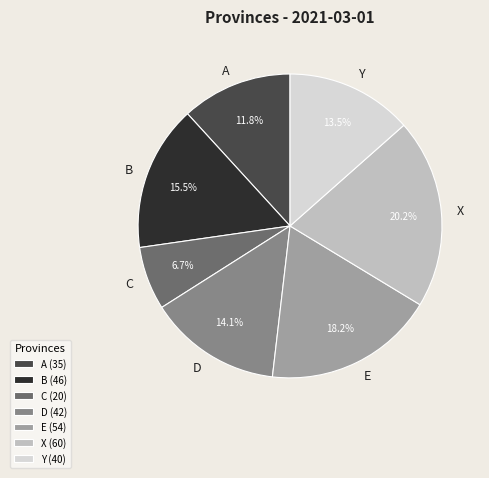

Approximately how many times larger is the value at X compared to B?

1.3